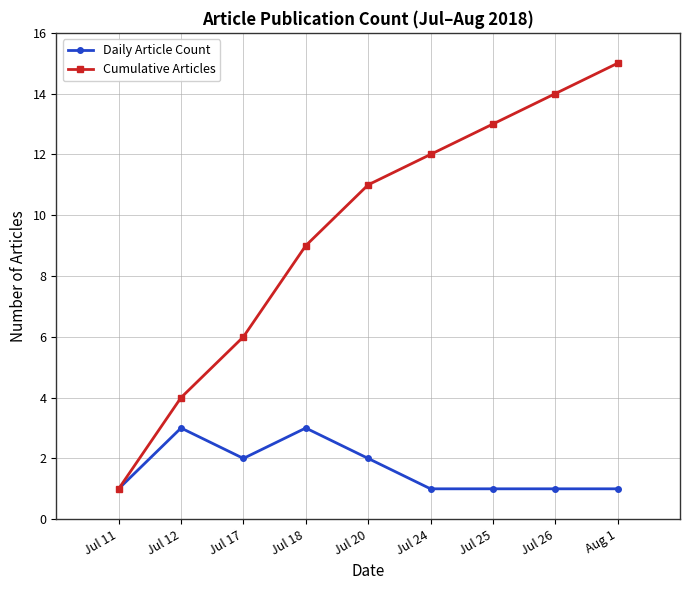

The Cumulative Articles series shows 14 at Jul 26. True or false?

True